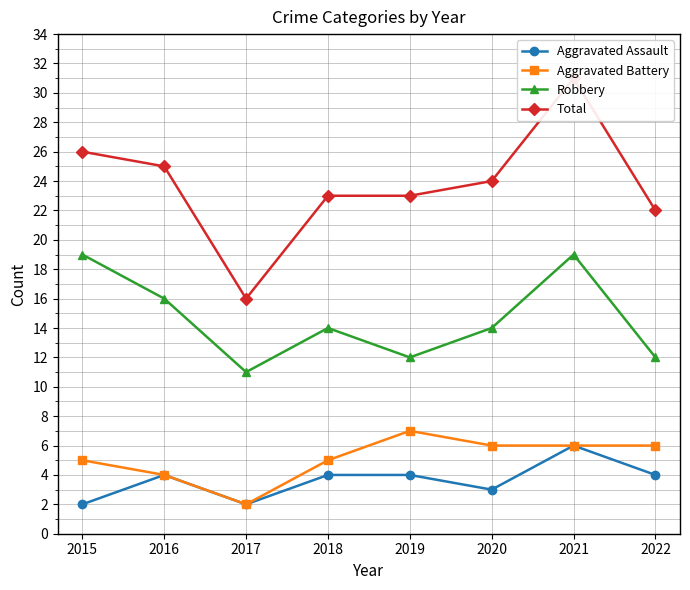

What is the sum of the Aggravated Assault values at 2021 and 2018?

10